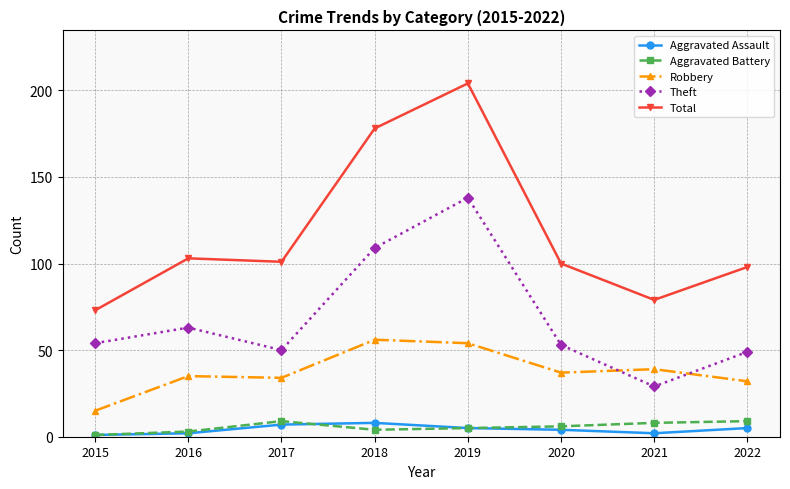

Reading left to right, extract all data points from this chart.

Aggravated Assault: 1	2	7	8	5	4	2	5
Aggravated Battery: 1	3	9	4	5	6	8	9
Robbery: 15	35	34	56	54	37	39	32
Theft: 54	63	50	109	138	53	29	49
Total: 73	103	101	178	204	100	79	98